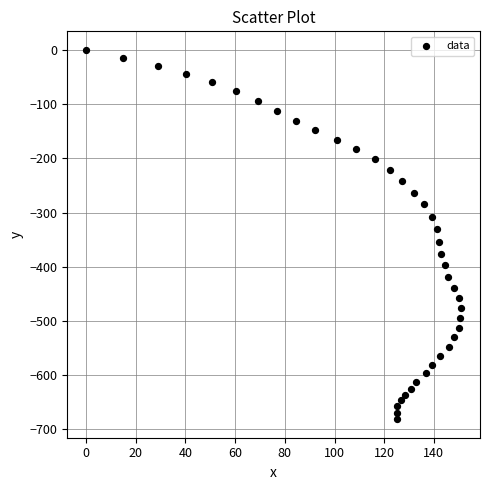

What is the range of Y values (max minus min)?

681.2